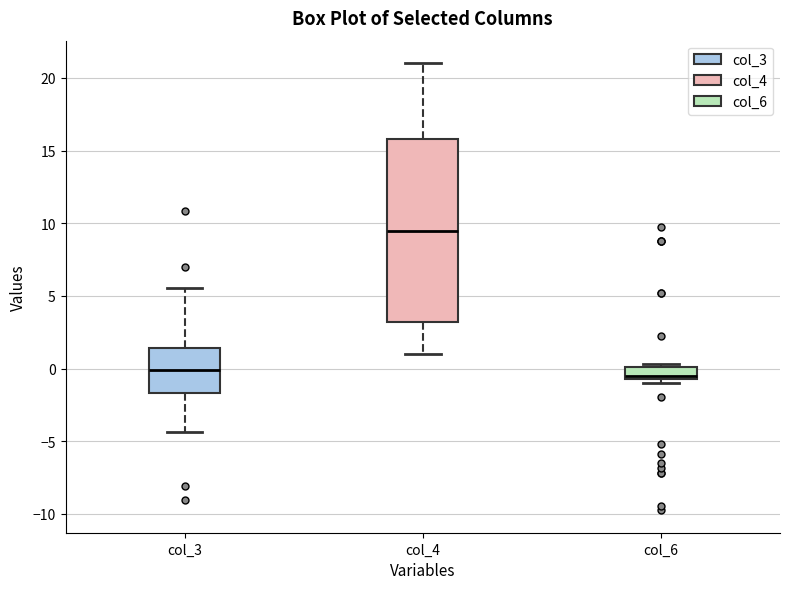

Reading left to right, read every box against the y-axis: the position of its median line, the range the box covers, and the ends of its whiskers. The values are not printed on the chart, so give them approximately, as read against the axis.

col_3: median 0.0, box -1.5 to 1.5, whiskers -4.5 to 5.5
col_4: median 9.5, box 3.0 to 16.0, whiskers 1.0 to 21.0
col_6: median -0.5 (just above the box's lower edge), box -0.5 to 0.0, whiskers -1.0 to 0.5